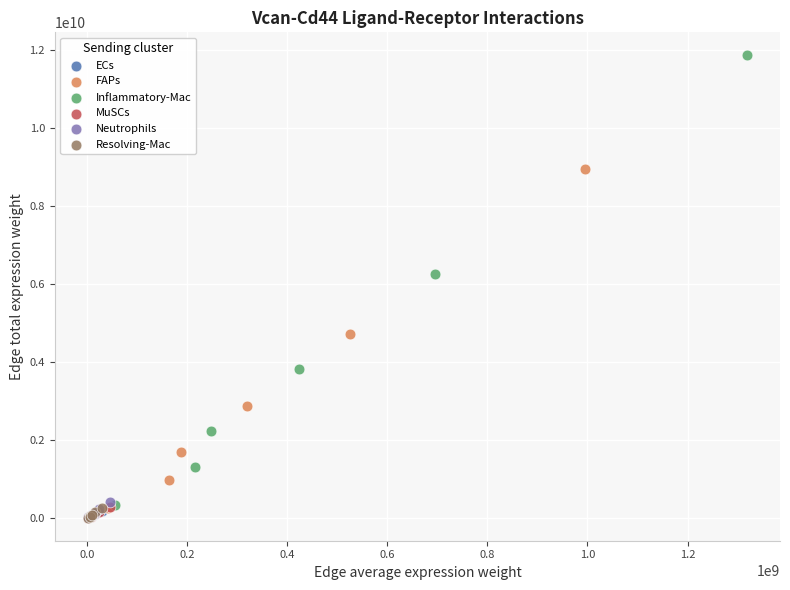

Which series reaches the maximum Y coordinate?

Inflammatory-Mac